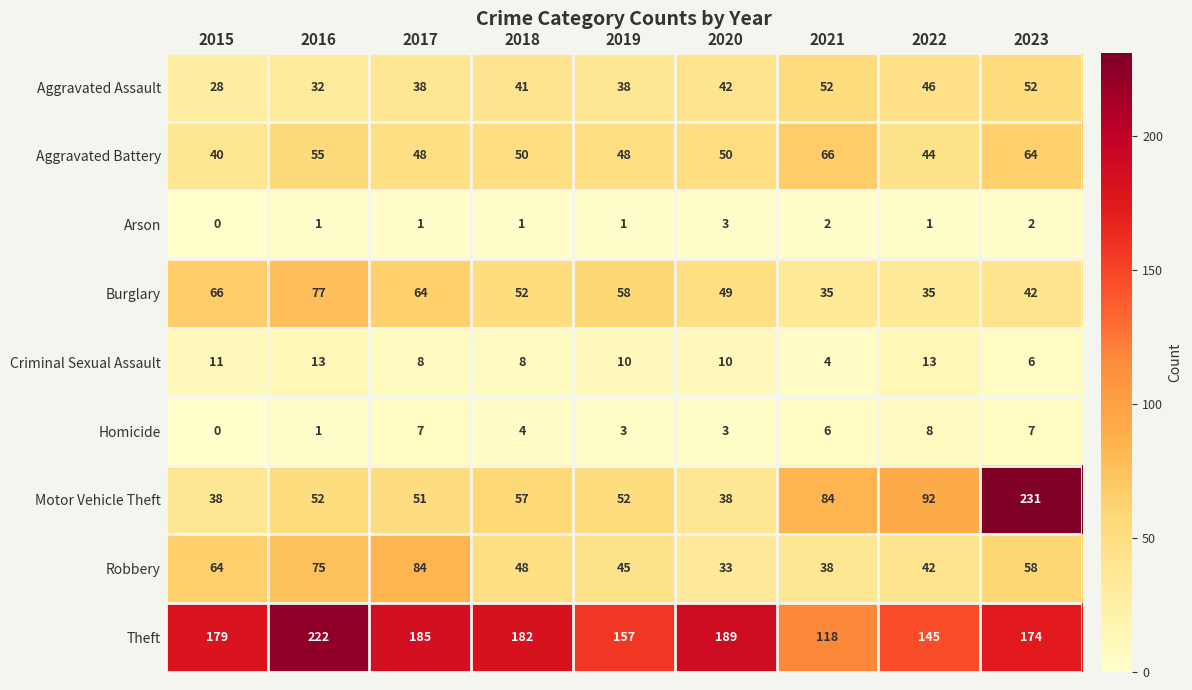

List the series in order of their peak value, highest first.

Motor Vehicle Theft, Theft, Robbery, Burglary, Aggravated Battery, Aggravated Assault, Criminal Sexual Assault, Homicide, Arson